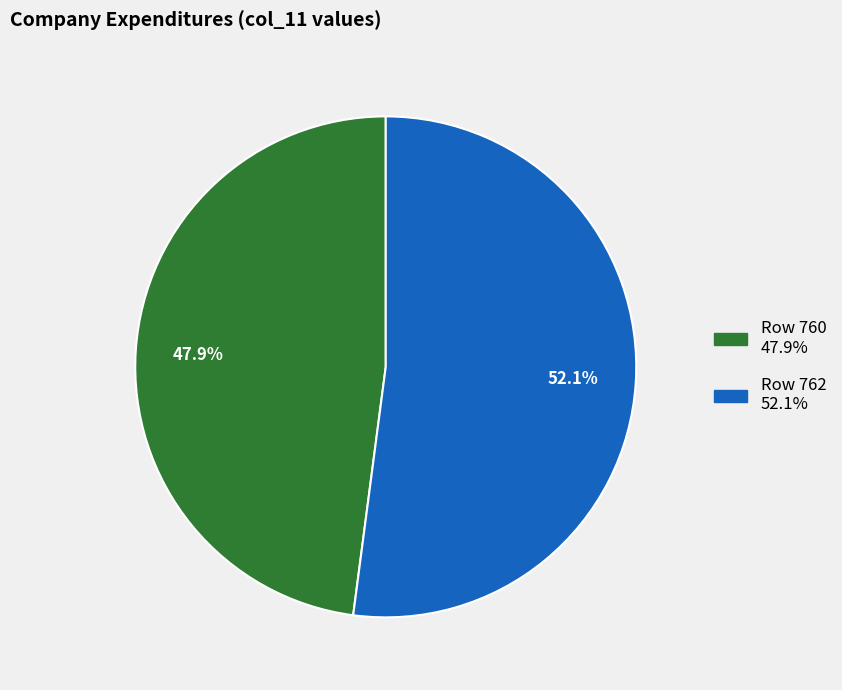

Does any single category account for the majority?

Yes